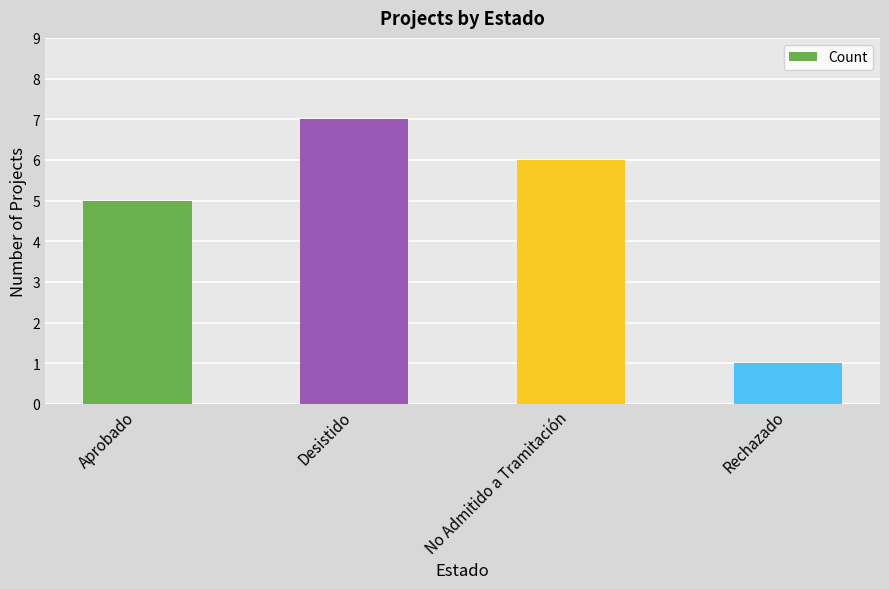

List the labels in order of value, smallest first.

Rechazado, Aprobado, No Admitido a Tramitación, Desistido